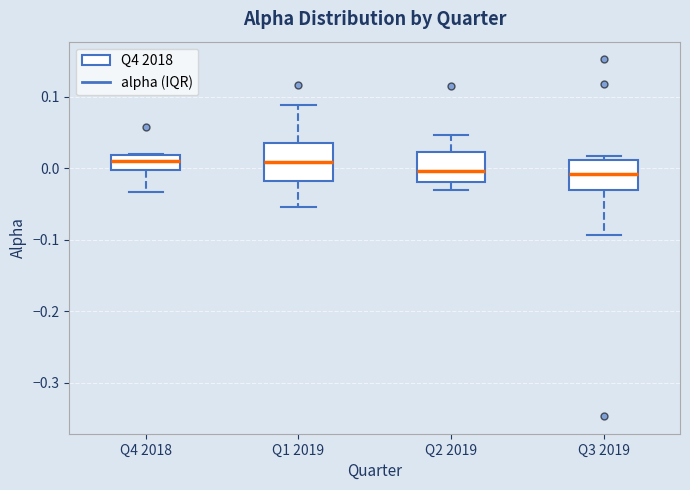

Reading left to right, read every box against the y-axis: the position of its median line, the range the box covers, and the ends of its whiskers. The values are not printed on the chart, so give them approximately, as read against the axis.

Q4 2018: median 0.01, box 0.00 to 0.02, whiskers -0.03 to 0.02
Q1 2019: median 0.01, box -0.02 to 0.04, whiskers -0.05 to 0.09
Q2 2019: median 0.00, box -0.02 to 0.02, whiskers -0.03 to 0.05
Q3 2019: median -0.01, box -0.03 to 0.01, whiskers -0.09 to 0.02